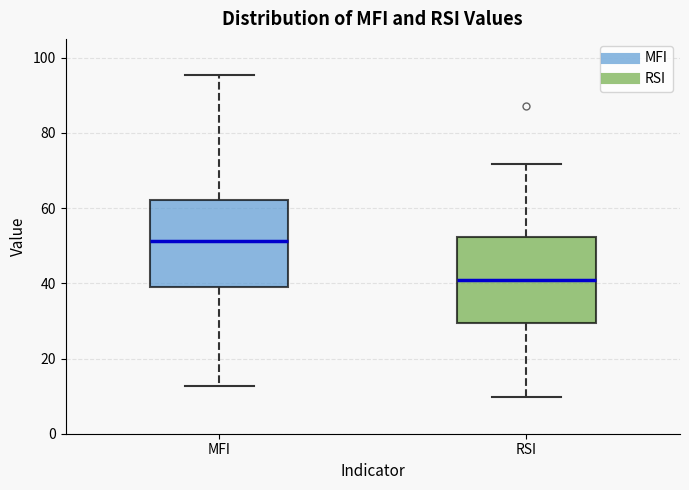

Where does the upper whisker of the box for RSI end on the y-axis? The values are not printed on the chart, so give them approximately, as read against the axis.

72